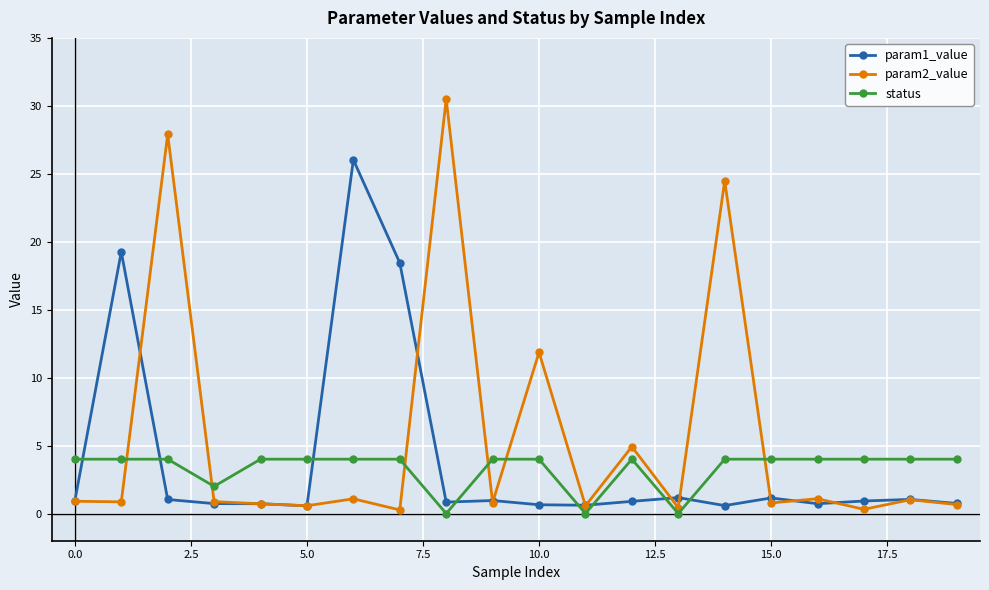

Which series ends up on top after the final intersection of param2_value and status?

status